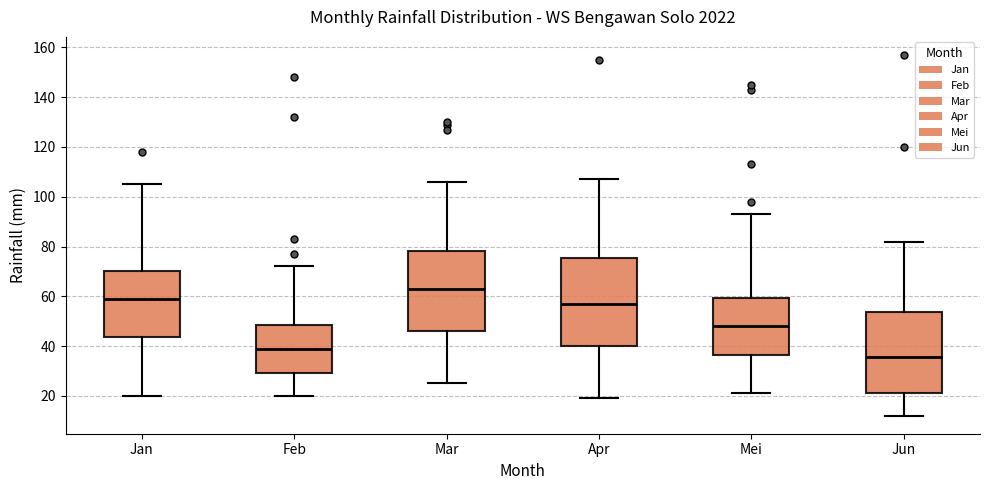

Which box has the highest median line?

Mar